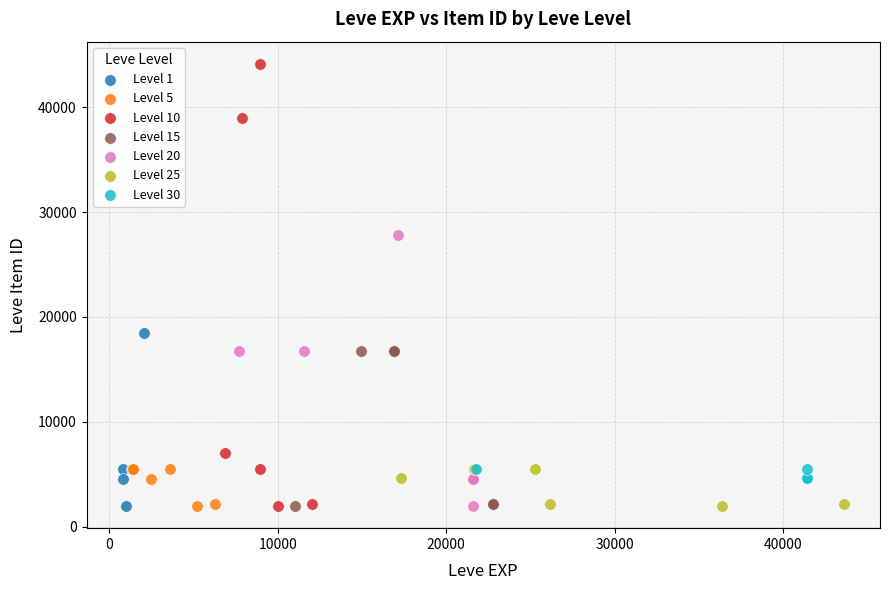

Which series reaches the maximum Y coordinate?

Level 10